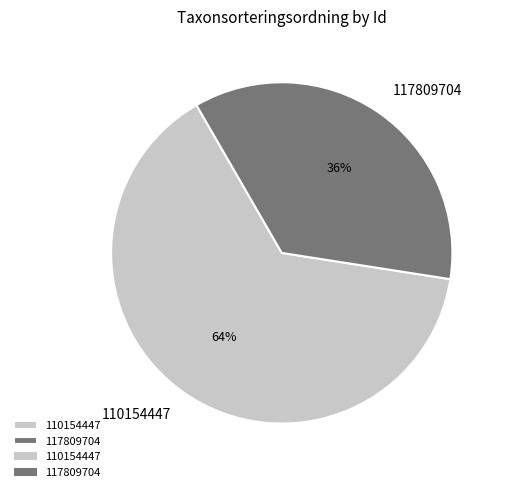

What percentage is the 110154447 slice, to the nearest percent?

64%